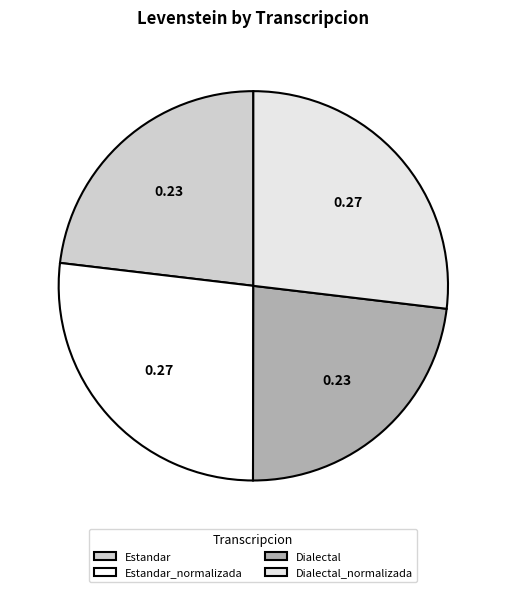

To the nearest percent, what is the combined percentage of Estandar and Dialectal_normalizada?

50%